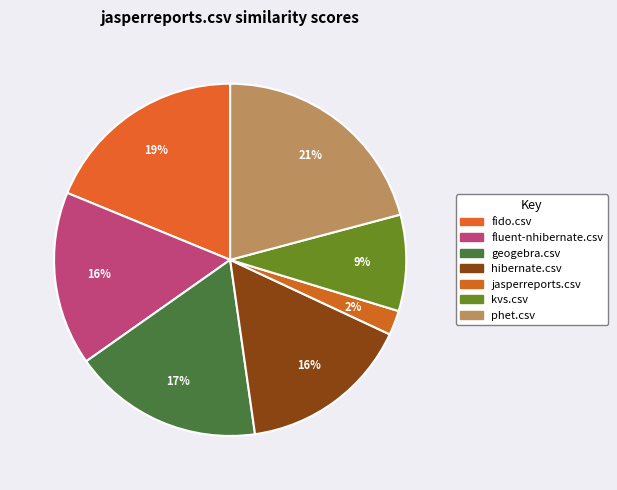

Is it true that fluent-nhibernate.csv is 16% of the pie?

True